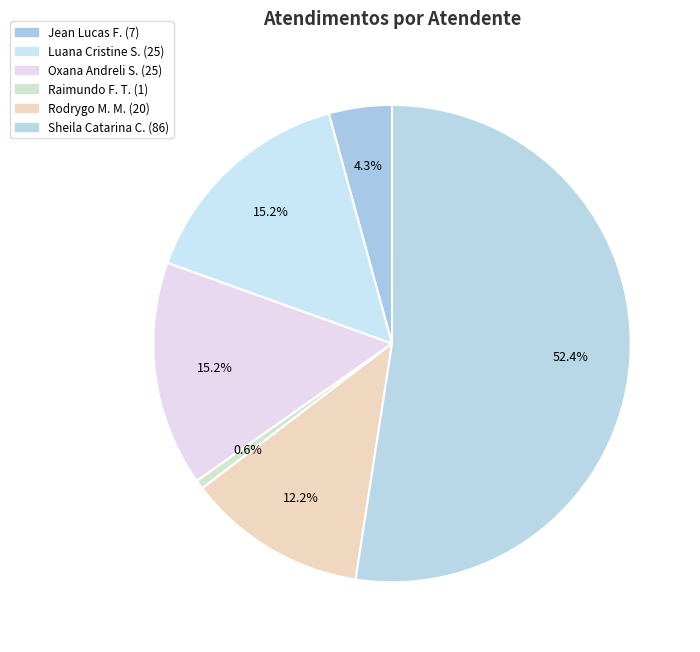

To the nearest percent, what is the average slice percentage?

17%